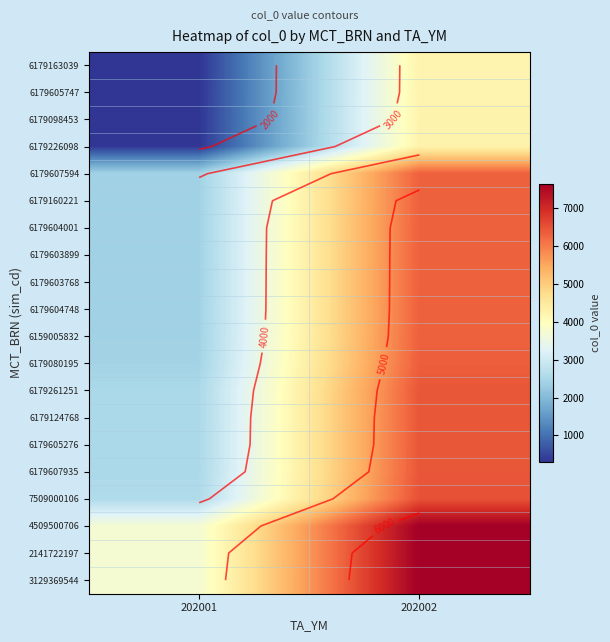

What is the greatest value displayed?

7641